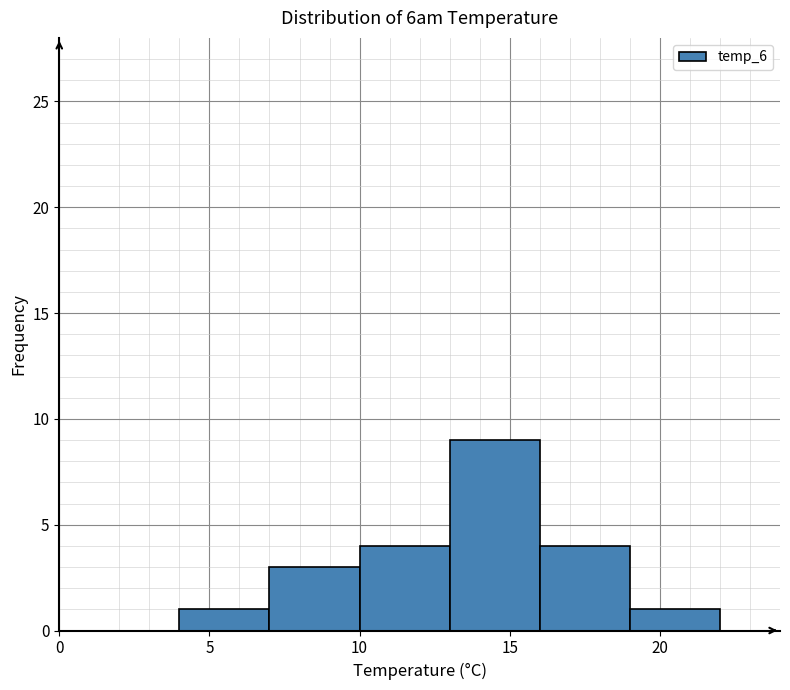

How tall is the bar that spans 16 to 19 on the x-axis? The values are not printed on the chart, so give them approximately, as read against the axis.

4